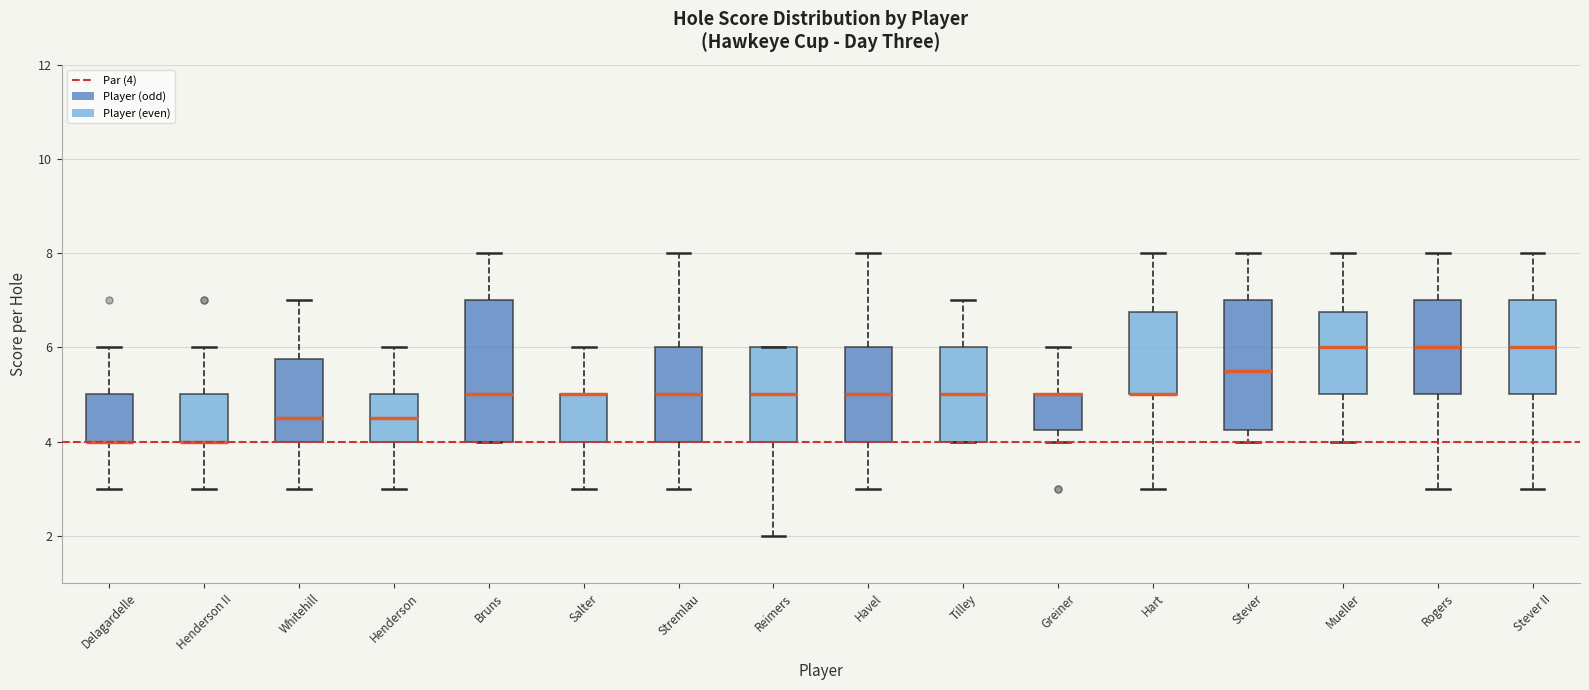

Where does the median line of the box for Stever sit on the y-axis? The values are not printed on the chart, so give them approximately, as read against the axis.

5.6